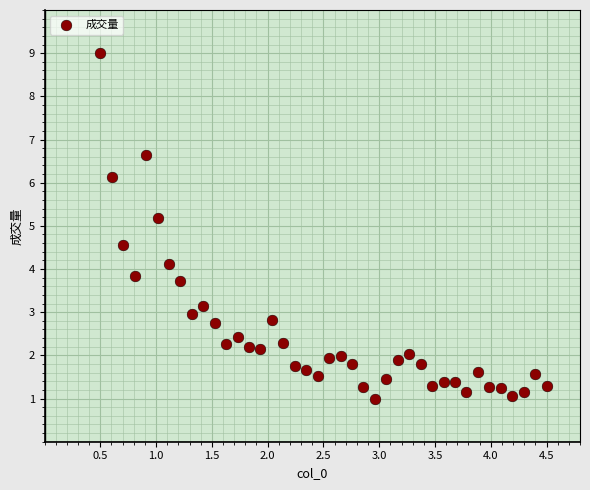

What Y value in the scatter plot is closest to 5?

5.2